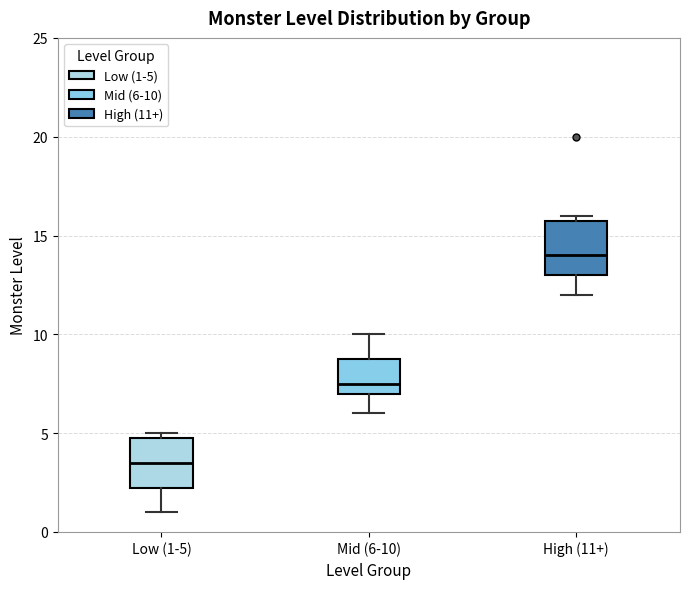

Which box's median line is the lowest?

Low (1-5)